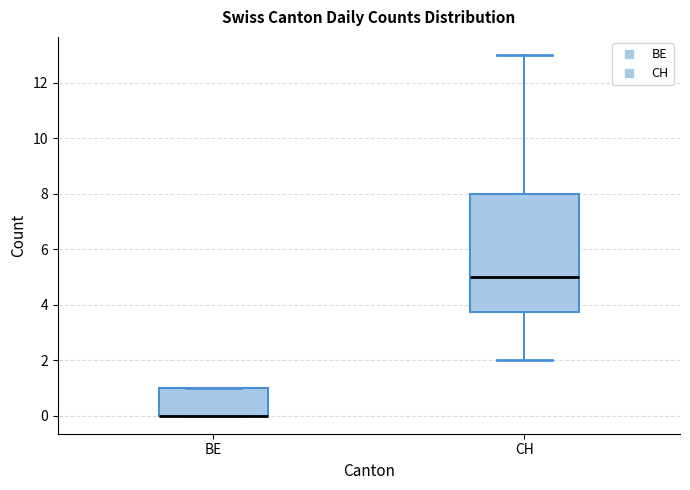

Comparing the boxes themselves (not the whiskers), which one is the tallest?

CH